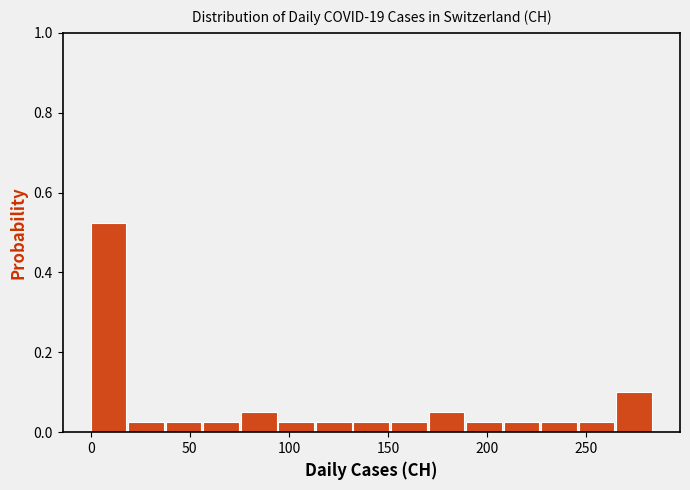

Read against the x-axis, roughly where is the centre of the tallest bar?

10